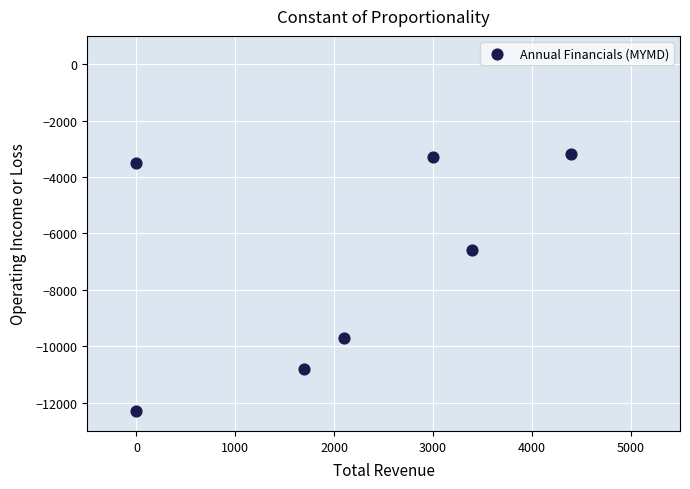

What is the average X value?

2086